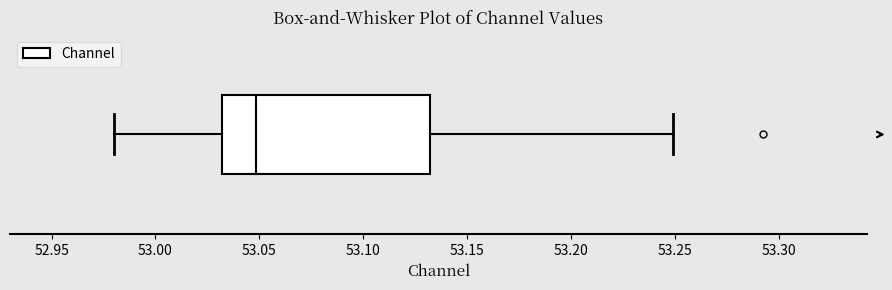

Transcribe this box plot: give where the median line is, the range the box spans, and where the two whiskers end, as read against the x-axis. The values are not printed on the chart, so give them approximately, as read against the axis.

median 53.05, box 53.03 to 53.13, whiskers 52.98 to 53.25